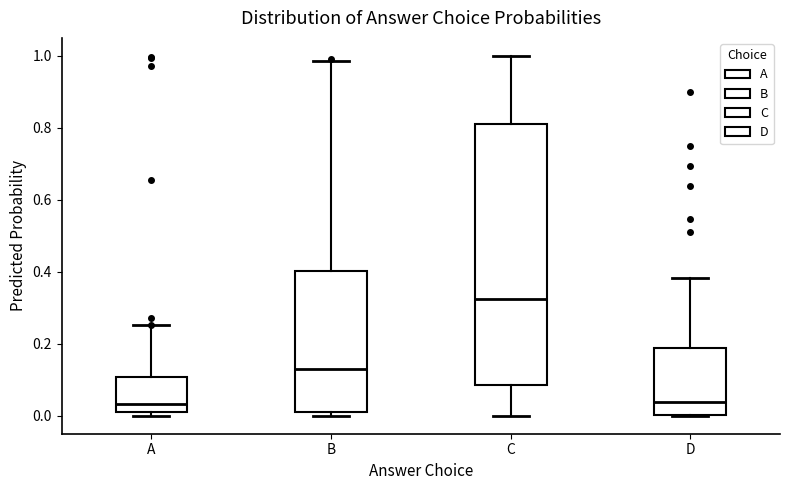

Reading left to right, transcribe this box plot: for each box, give where its median line is, the range the box spans, and where its two whiskers end, as read against the y-axis. The values are not printed on the chart, so give them approximately, as read against the axis.

A: median 0.04, box 0.02 to 0.10, whiskers 0.00 to 0.26
B: median 0.12, box 0.02 to 0.40, whiskers 0.00 to 0.98
C: median 0.32, box 0.08 to 0.82, whiskers 0.00 to 1.00
D: median 0.04, box 0.00 to 0.18, whiskers 0.00 to 0.38